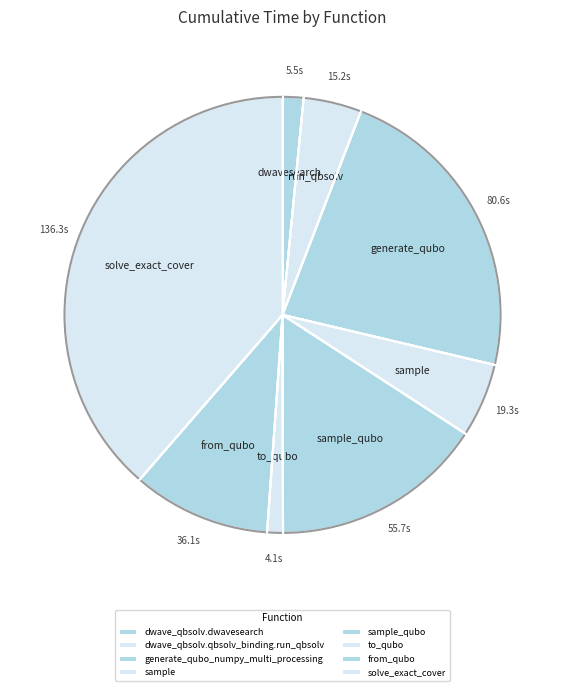

Count the number of slices in the pie.

8